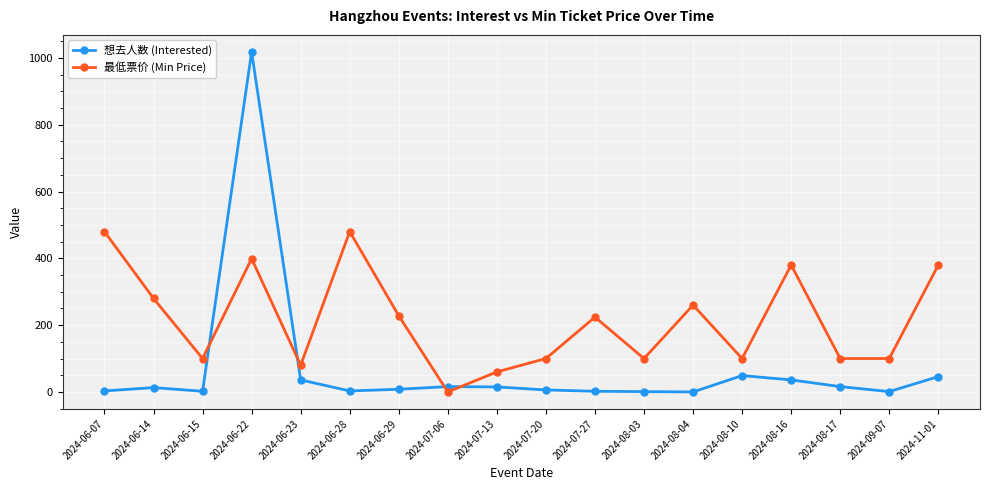

Where is the first local maximum for 想去人数 (Interested)?

2024-06-14